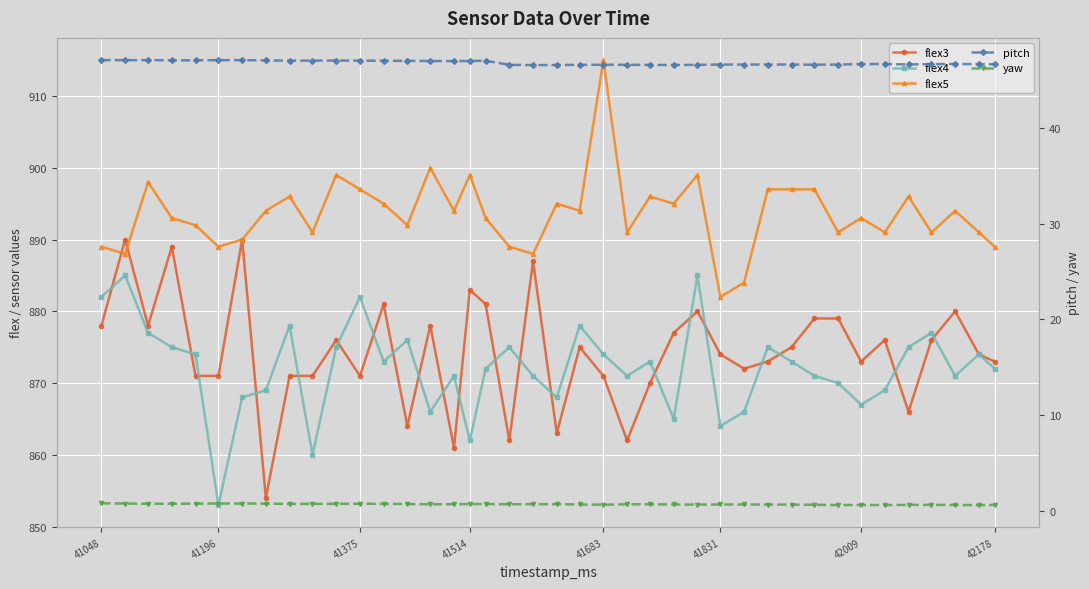

How many times do flex4 and flex3 cross each other?

21